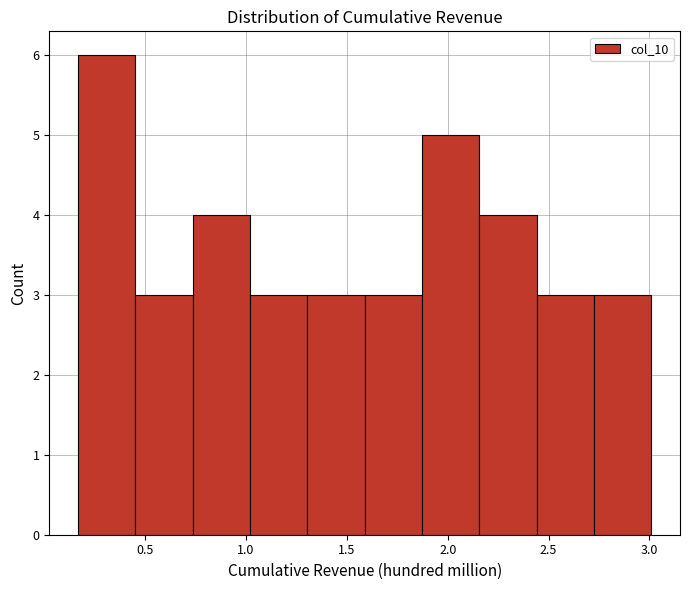

How tall is the bar that spans 1.60 to 1.85 on the x-axis? Neither the bar edges nor the heights are printed on the chart, so give them approximately, as read against the axes.

3